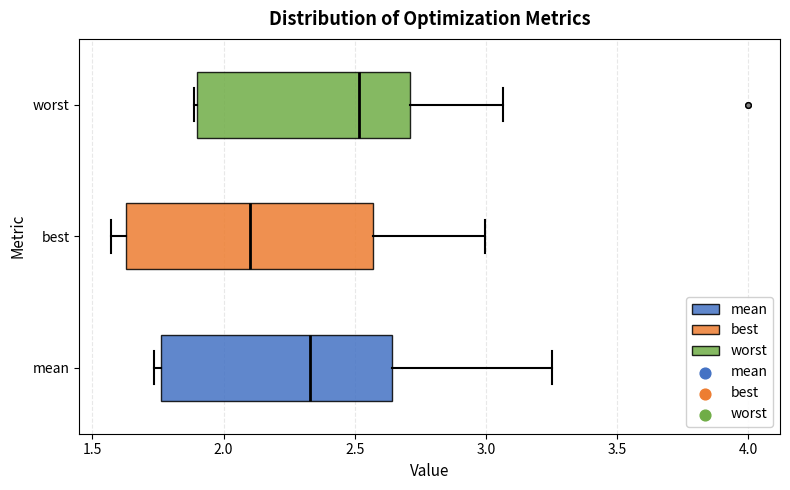

Reading bottom to top, transcribe this box plot: for each box, give where its median line is, the range the box spans, and where its two whiskers end, as read against the x-axis. The values are not printed on the chart, so give them approximately, as read against the axis.

mean: median 2.35, box 1.75 to 2.65, whiskers 1.75 (just left of the box's left edge) to 3.25
best: median 2.10, box 1.65 to 2.55, whiskers 1.55 to 3.00
worst: median 2.50, box 1.90 to 2.70, whiskers 1.90 to 3.05